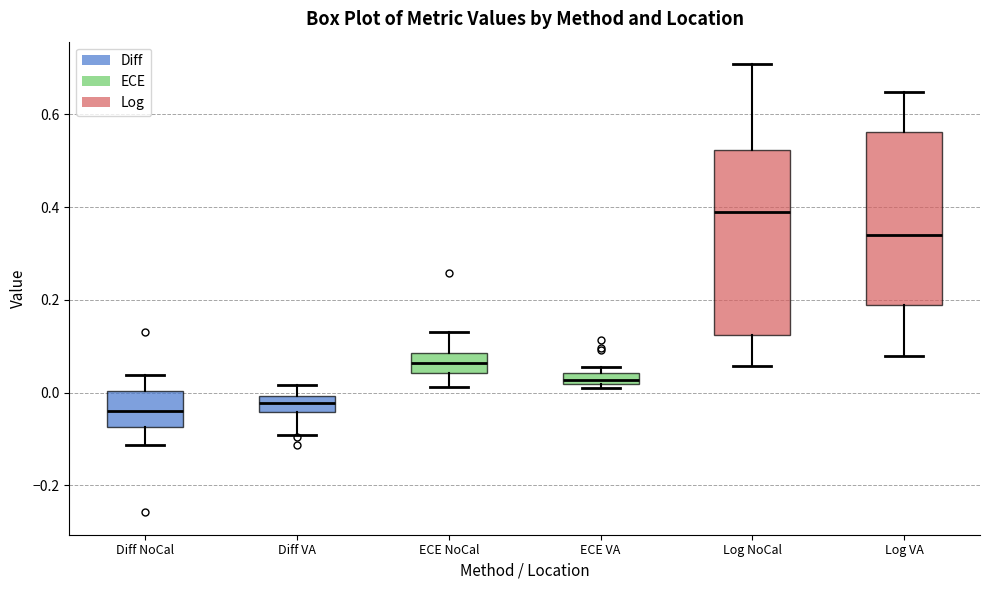

Where is the upper edge of the box for Log NoCal on the y-axis? The values are not printed on the chart, so give them approximately, as read against the axis.

0.52